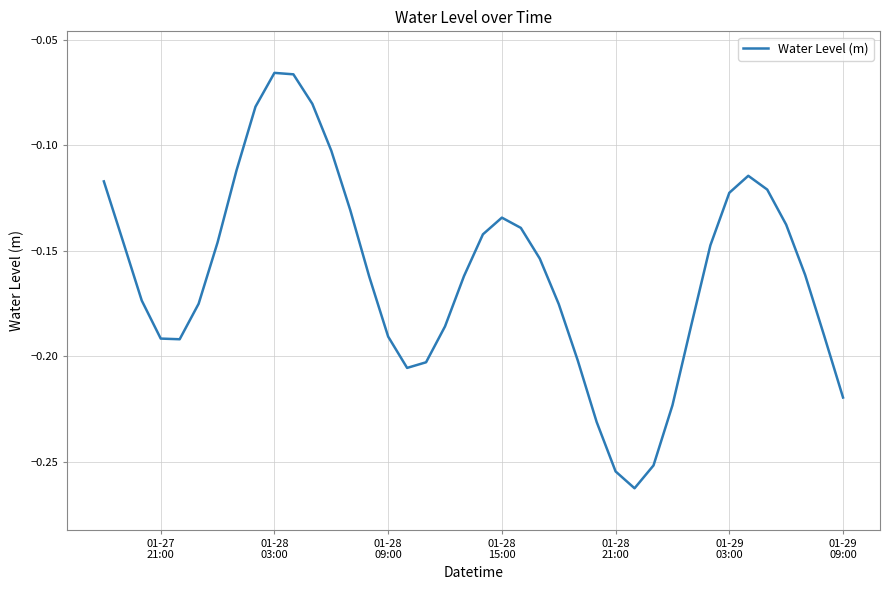

At which category does the data reach its first local peak?

01-28 03:00